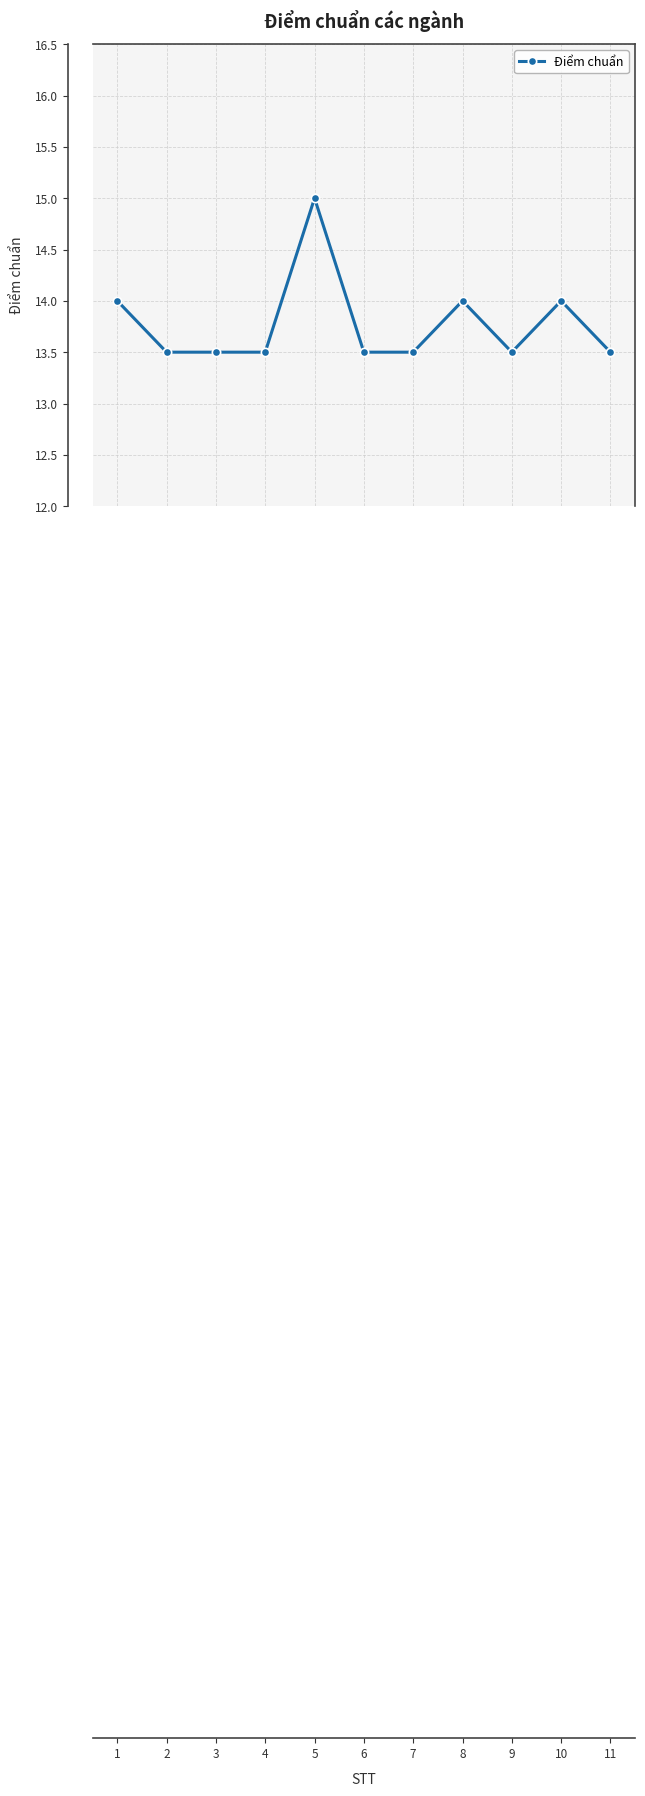

True or false: the data shows 14.0 at 10.

True